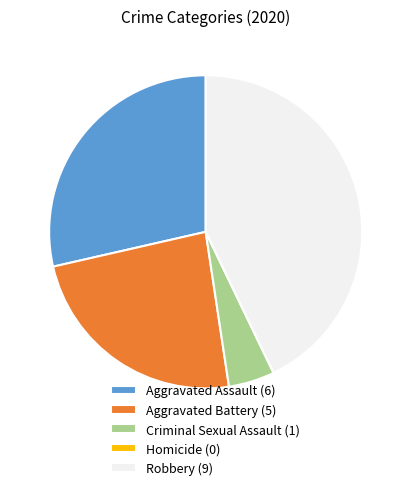

Do Robbery (9) and Aggravated Battery (5) together represent more than half of the pie?

Yes